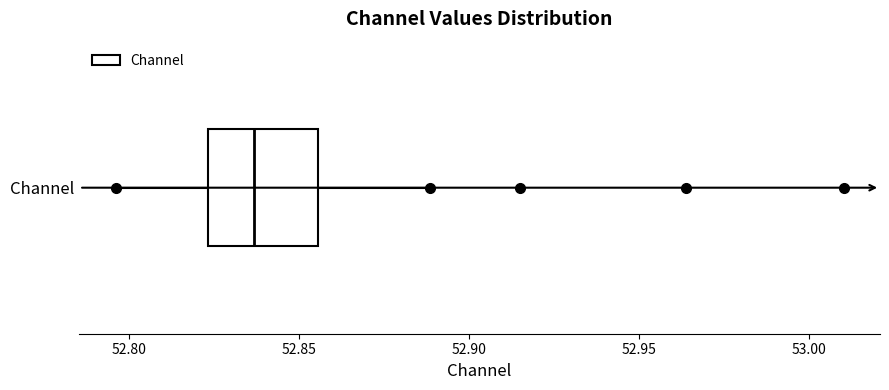

Where does the right whisker of the box for Channel end on the x-axis? The values are not printed on the chart, so give them approximately, as read against the axis.

52.890